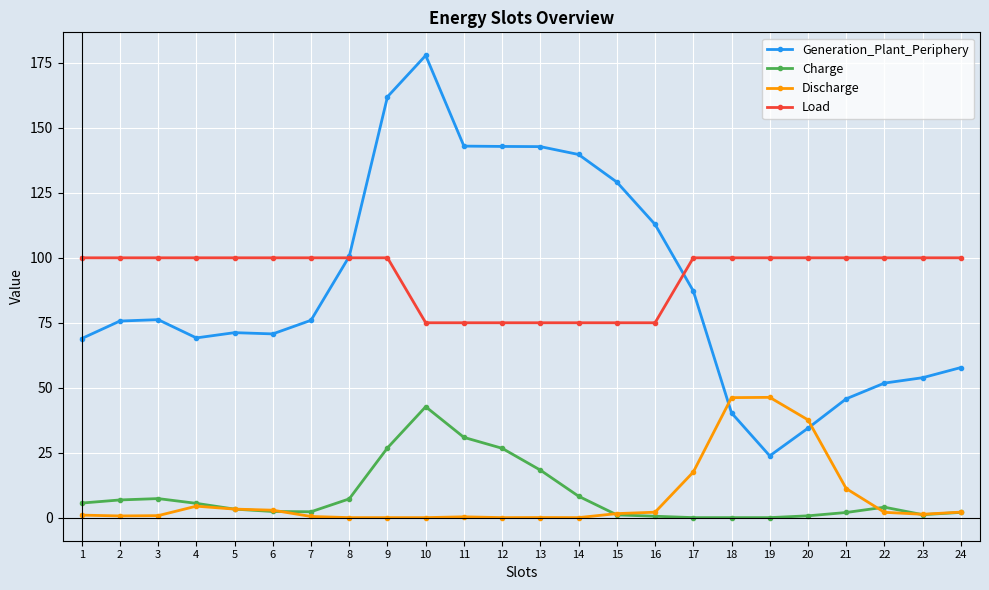

What is the difference between the highest and lowest values at 24?

98.0